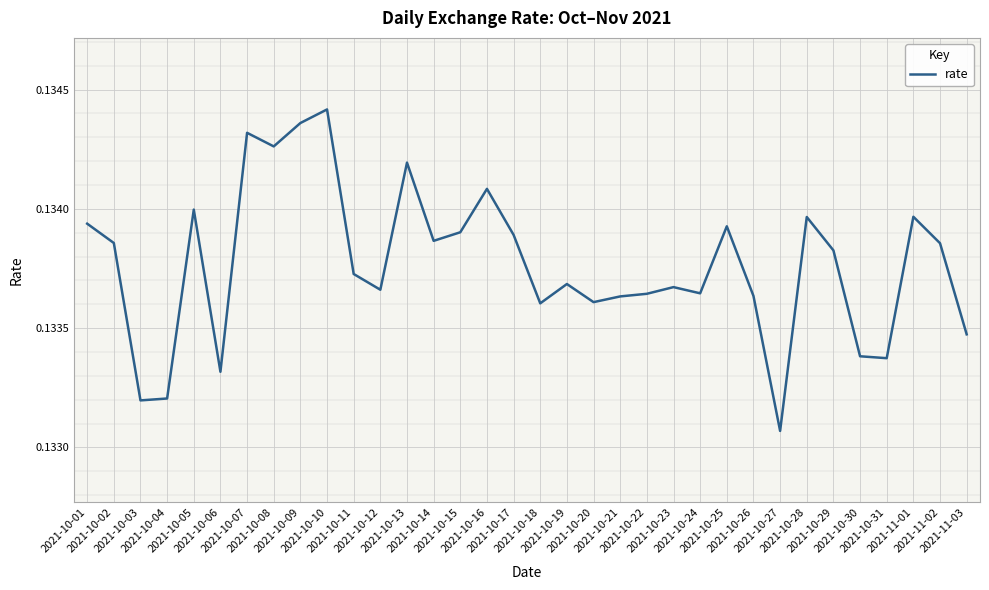

Is this an area chart (filled region under the line)?

No